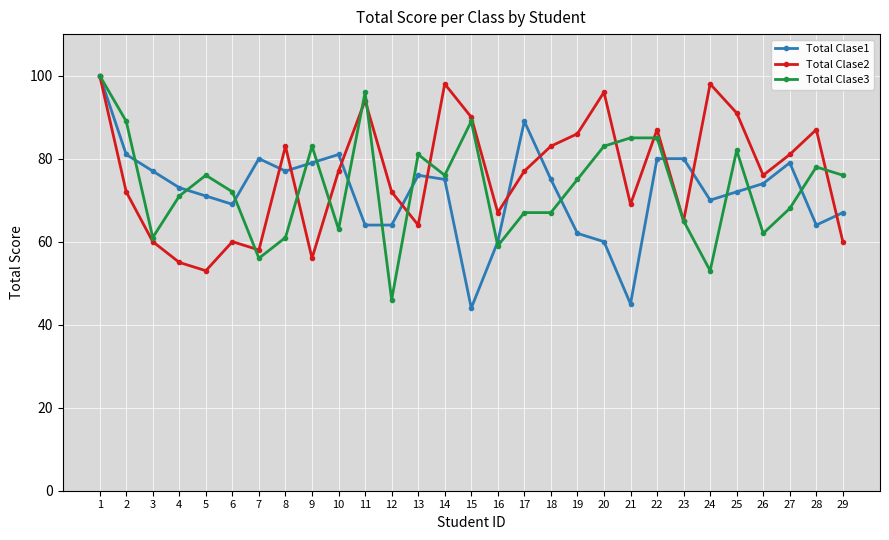

Reading left to right, extract all data points from this chart.

Total Clase1: 1=100	2=81	3=77	4=73	5=71	6=69	7=80	8=77	9=79	10=81	11=64	12=64	13=76	14=75	15=44	16=60	17=89	18=75	19=62	20=60	21=45	22=80	23=80	24=70	25=72	26=74	27=79	28=64	29=67
Total Clase2: 1=100	2=72	3=60	4=55	5=53	6=60	7=58	8=83	9=56	10=77	11=94	12=72	13=64	14=98	15=90	16=67	17=77	18=83	19=86	20=96	21=69	22=87	23=65	24=98	25=91	26=76	27=81	28=87	29=60
Total Clase3: 1=100	2=89	3=61	4=71	5=76	6=72	7=56	8=61	9=83	10=63	11=96	12=46	13=81	14=76	15=89	16=59	17=67	18=67	19=75	20=83	21=85	22=85	23=65	24=53	25=82	26=62	27=68	28=78	29=76